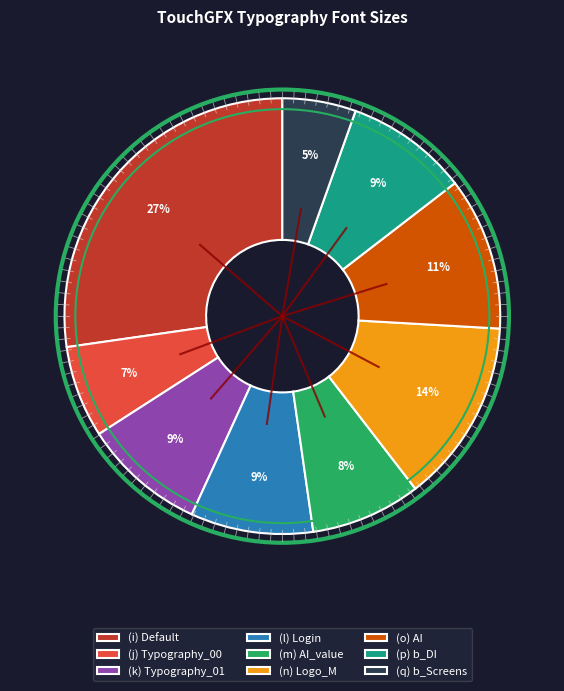

True or false: (k) Typography_01 accounts for 9% of the total.

True